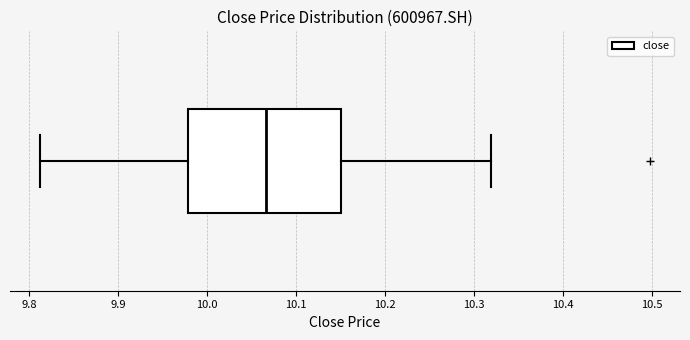

Where is the left edge of the box on the x-axis? The values are not printed on the chart, so give them approximately, as read against the axis.

9.98